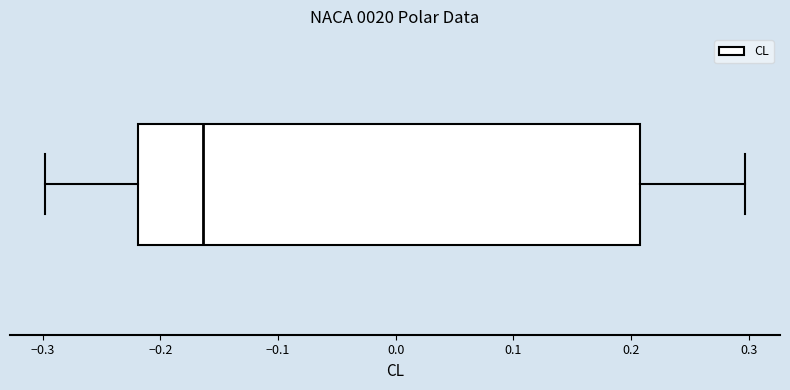

Read this box plot against the x-axis: the position of the median line, the range covered by the box, and the ends of both whiskers. The values are not printed on the chart, so give them approximately, as read against the axis.

median -0.16, box -0.22 to 0.21, whiskers -0.30 to 0.30